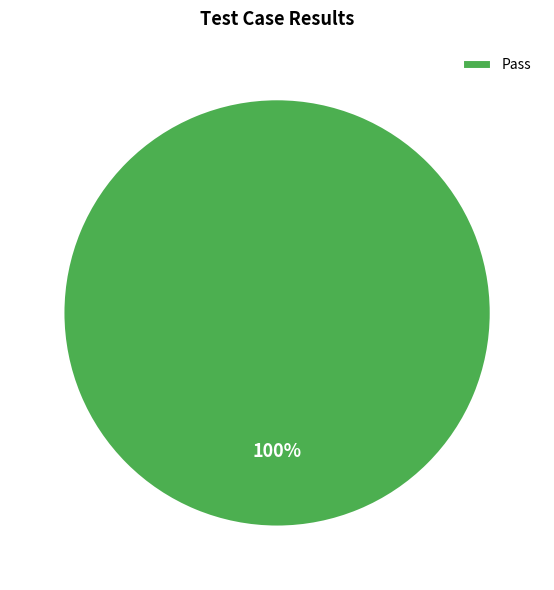

Which category accounts for the majority?

Pass